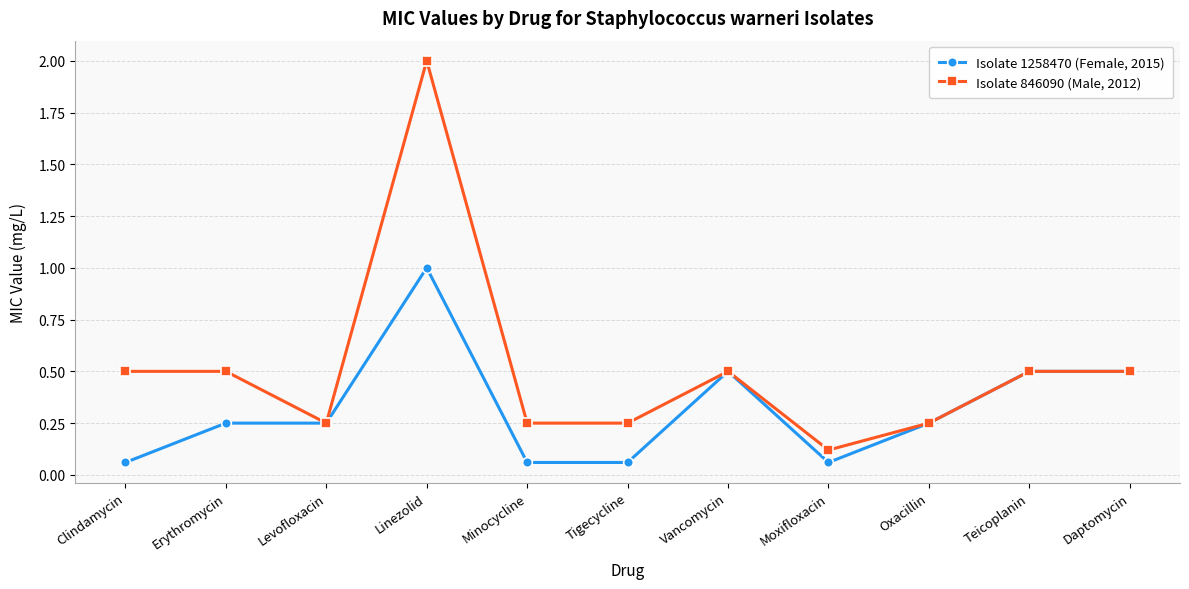

Where is the first local minimum for Isolate 846090 (Male, 2012)?

Levofloxacin